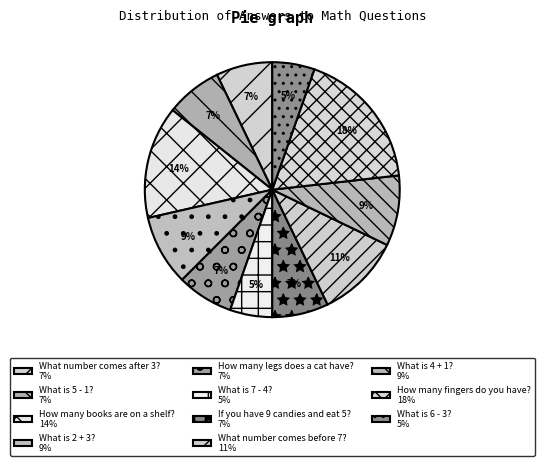

How many segments does this pie chart have?

11